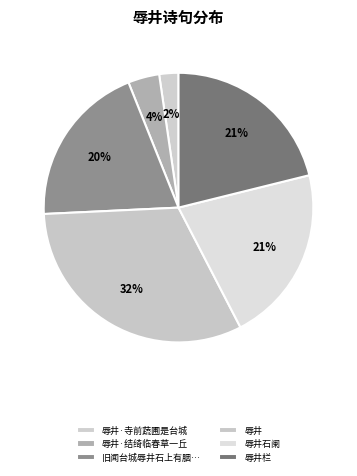

How many slices are in this pie chart?

6